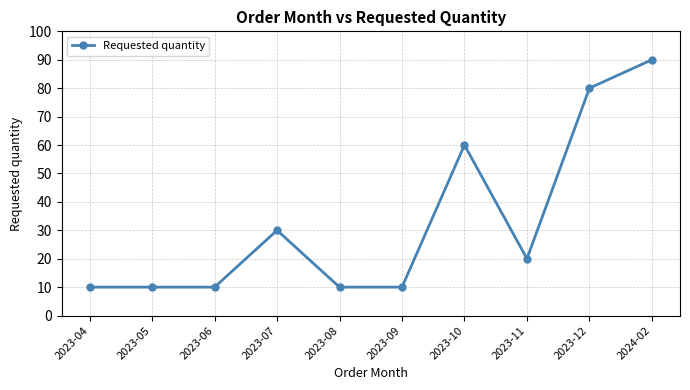

Reading left to right, what are all the values shown in this chart?

10	10	10	30	10	10	60	20	80	90